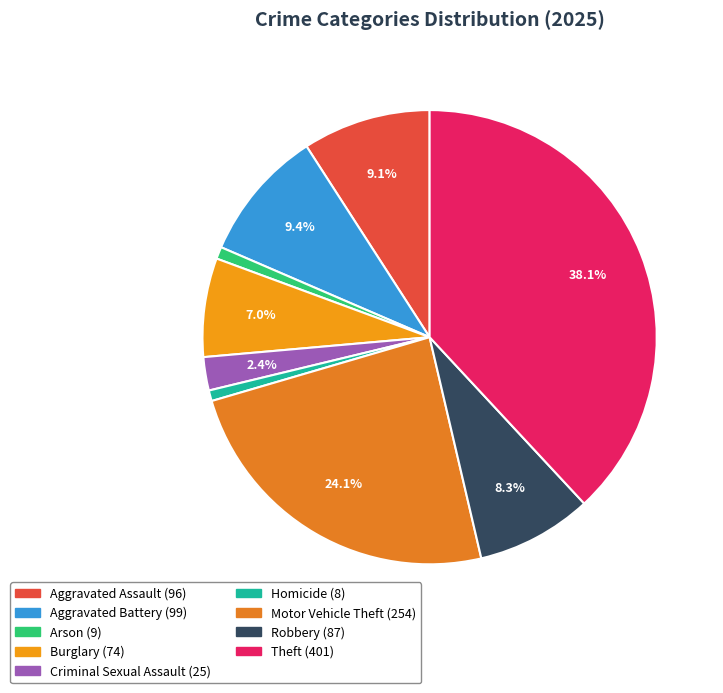

Is there a majority slice in this chart?

No